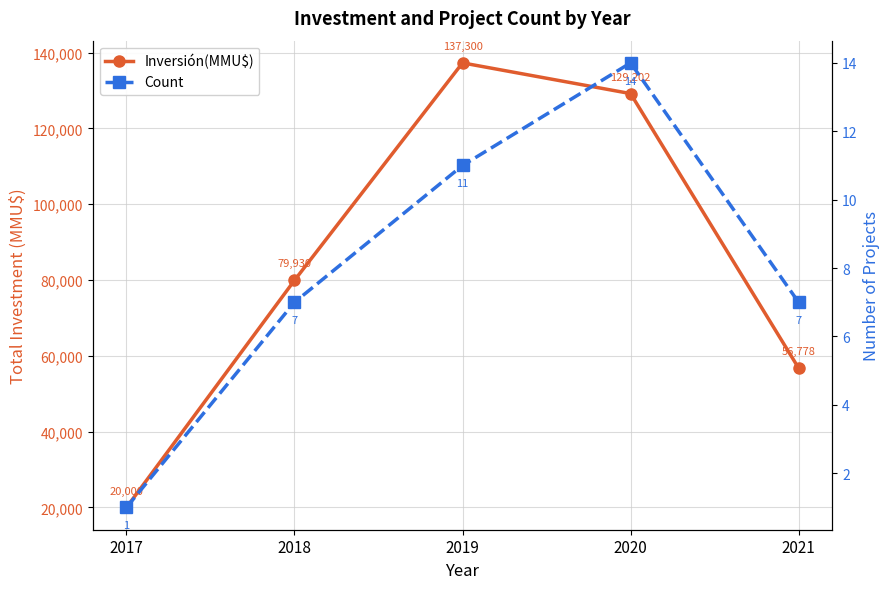

Rank the categories by Inversión(MMU$) value from highest to lowest.

2019, 2020, 2018, 2021, 2017